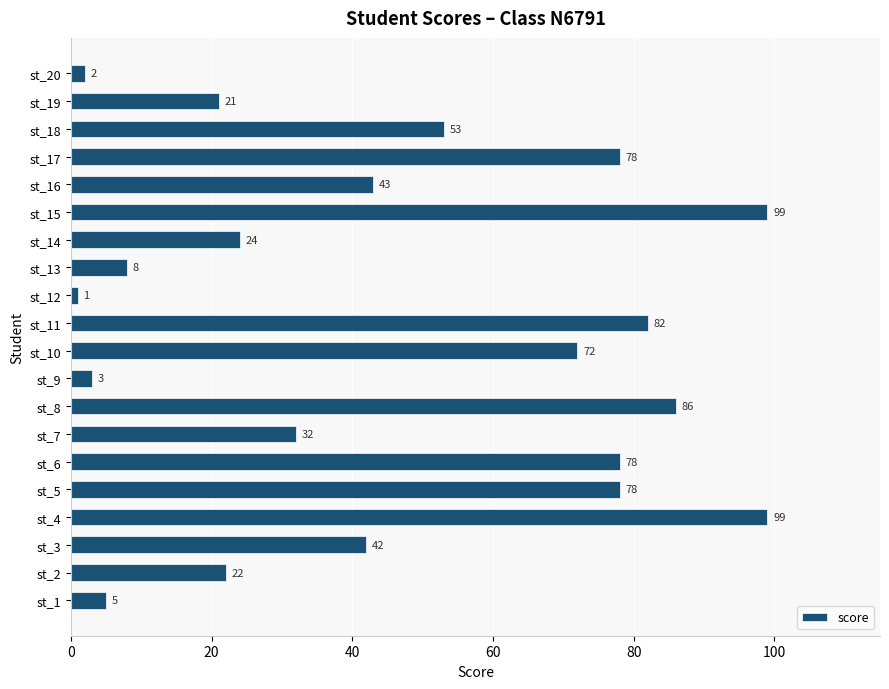

What is the difference between the maximum and minimum values?

98